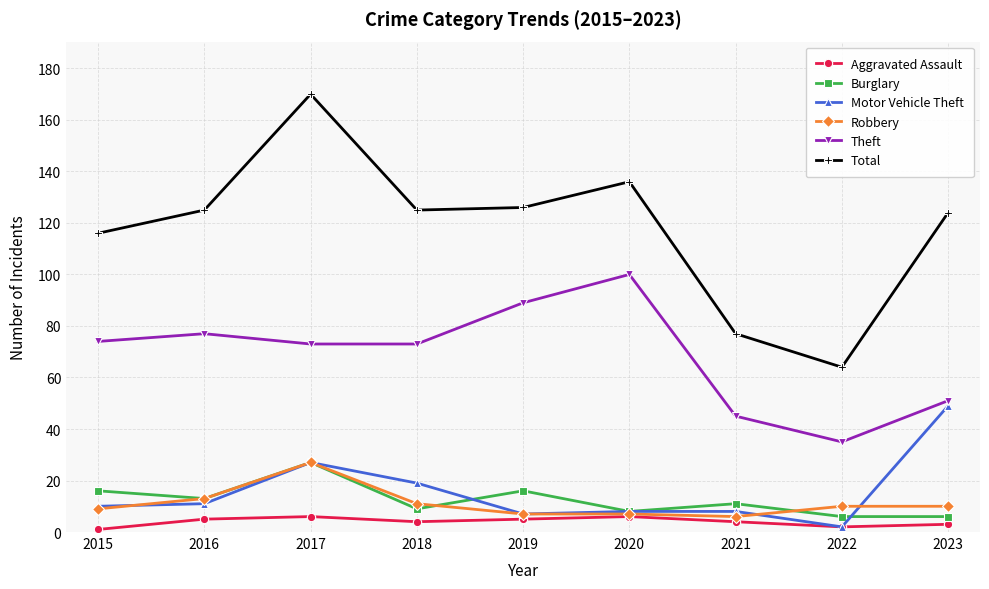

What is the difference between the Aggravated Assault values at 2019 and 2018?

1